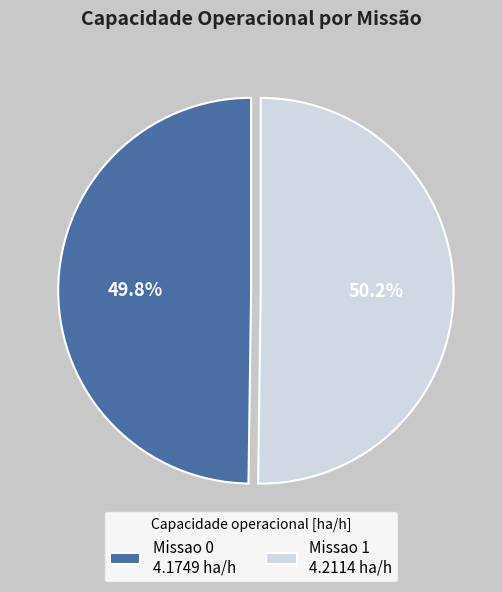

The Missao 0 slice represents 63% of the pie. True or false?

False